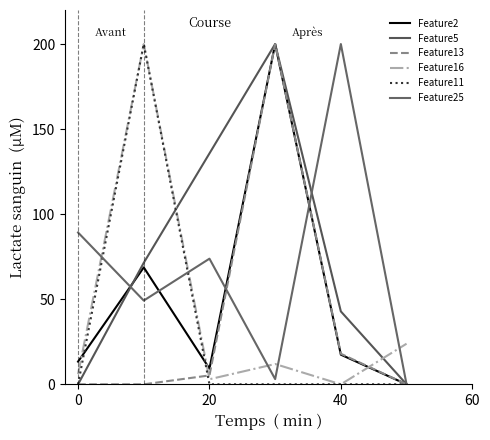

What is the difference between the second highest and minimum values in the Feature16 series?

23.9